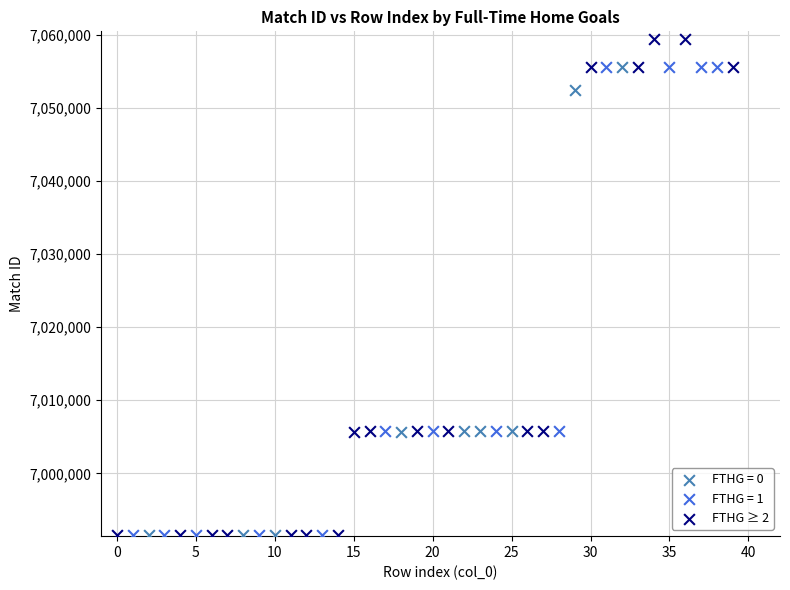

Which series has the widest spread of Y values?

FTHG ≥ 2